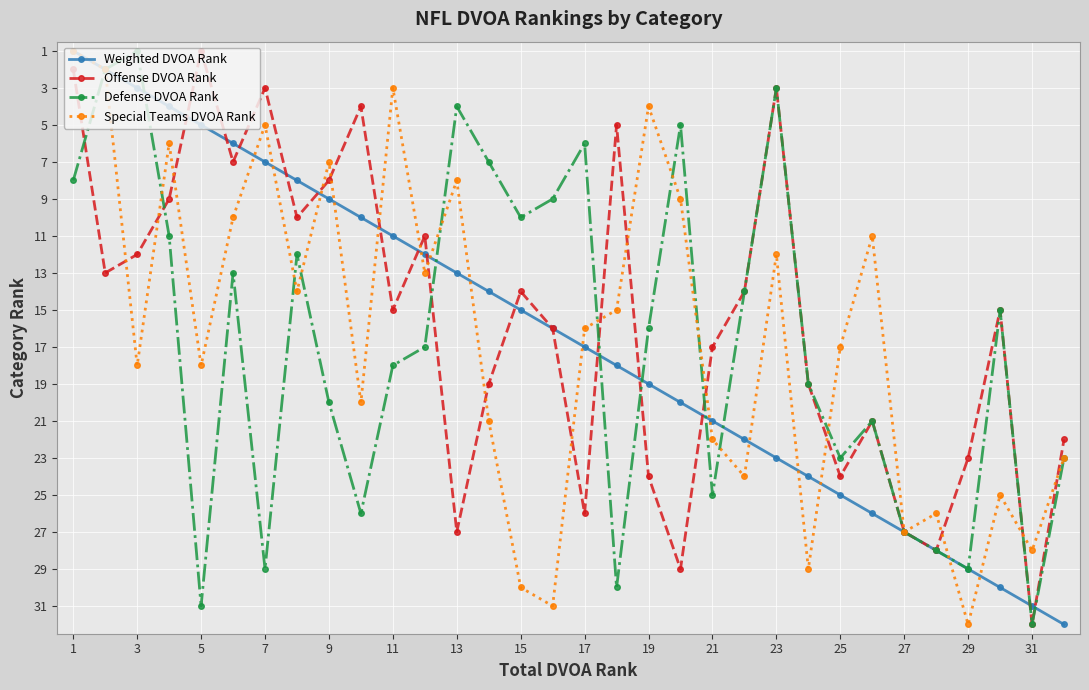

Where is the first local minimum for Offense DVOA Rank?

5